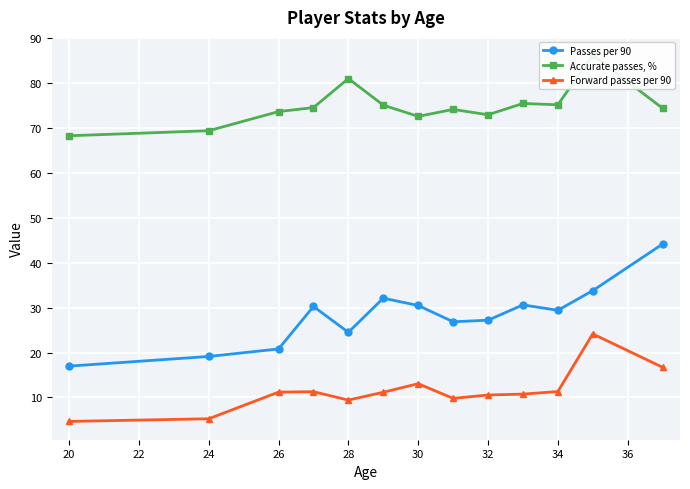

True or false: Accurate passes, % has more than 1 points higher than both neighbors.

True